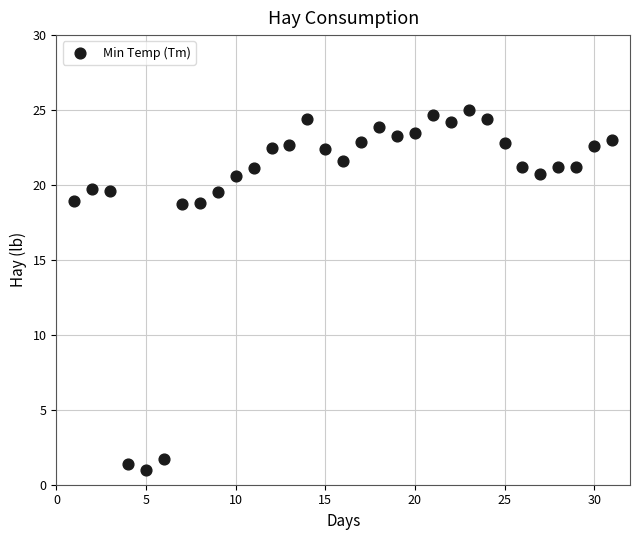

What is the range of Y values (max minus min)?

24.0